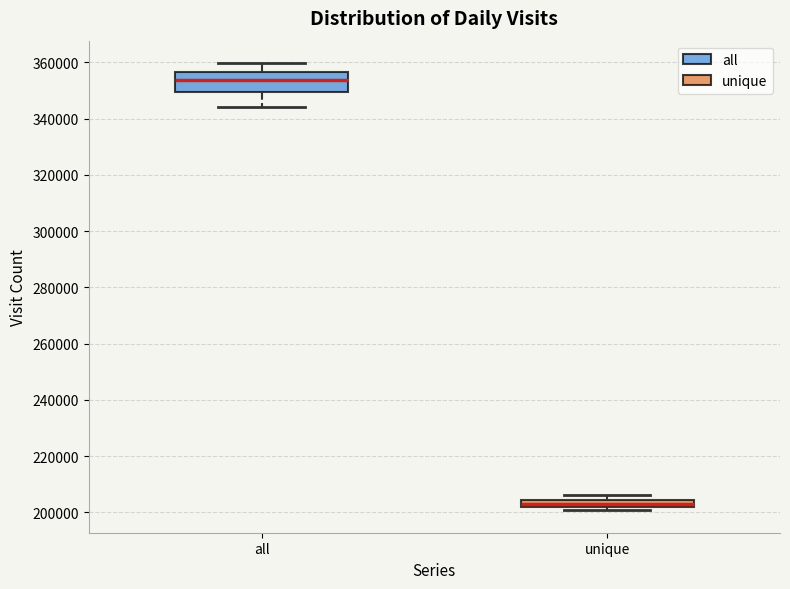

Comparing the boxes themselves (not the whiskers), which one is the tallest?

all